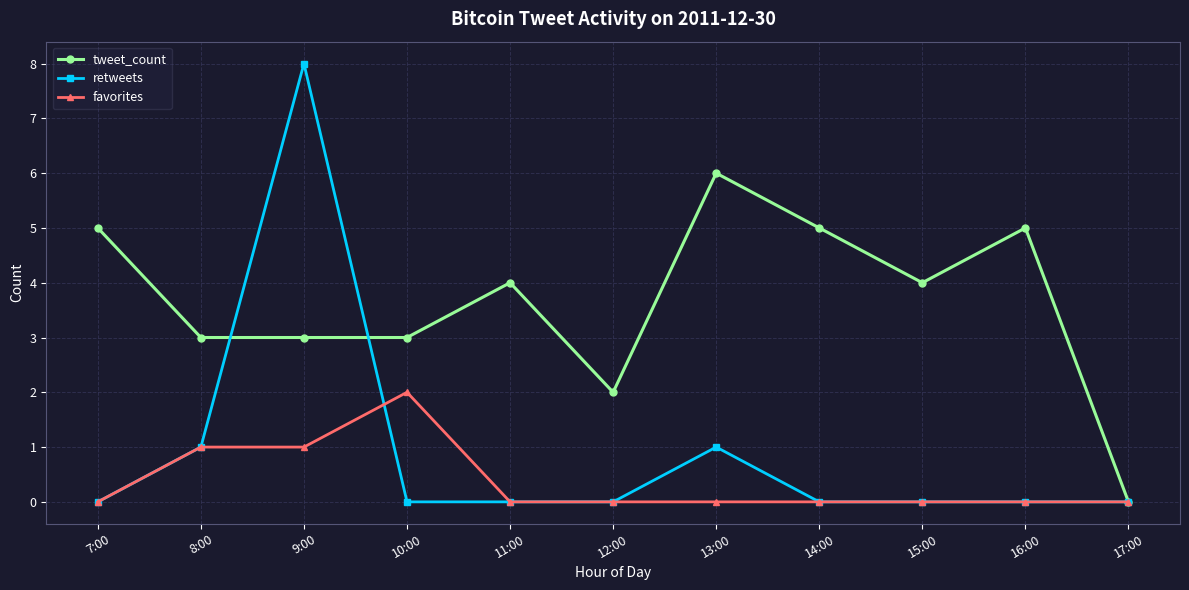

What is the greatest value displayed?

8